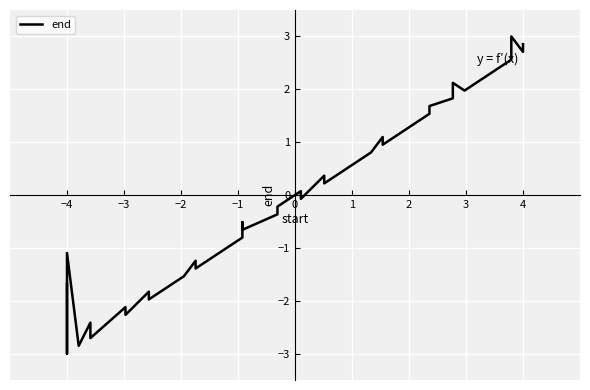

What is the value of the 34th point from the left?

2.0